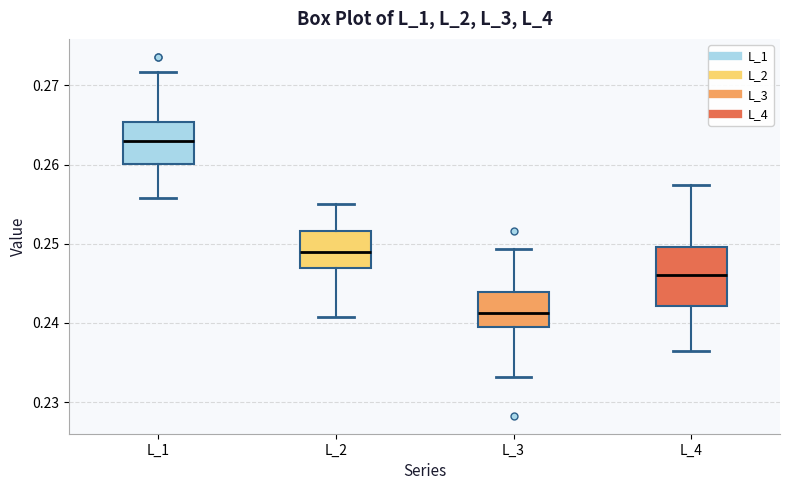

Reading left to right, transcribe this box plot: for each box, give where its median line is, the range the box spans, and where its two whiskers end, as read against the y-axis. The values are not printed on the chart, so give them approximately, as read against the axis.

L_1: median 0.263, box 0.260 to 0.265, whiskers 0.256 to 0.272
L_2: median 0.249, box 0.247 to 0.252, whiskers 0.241 to 0.255
L_3: median 0.241, box 0.239 to 0.244, whiskers 0.233 to 0.249
L_4: median 0.246, box 0.242 to 0.250, whiskers 0.236 to 0.257